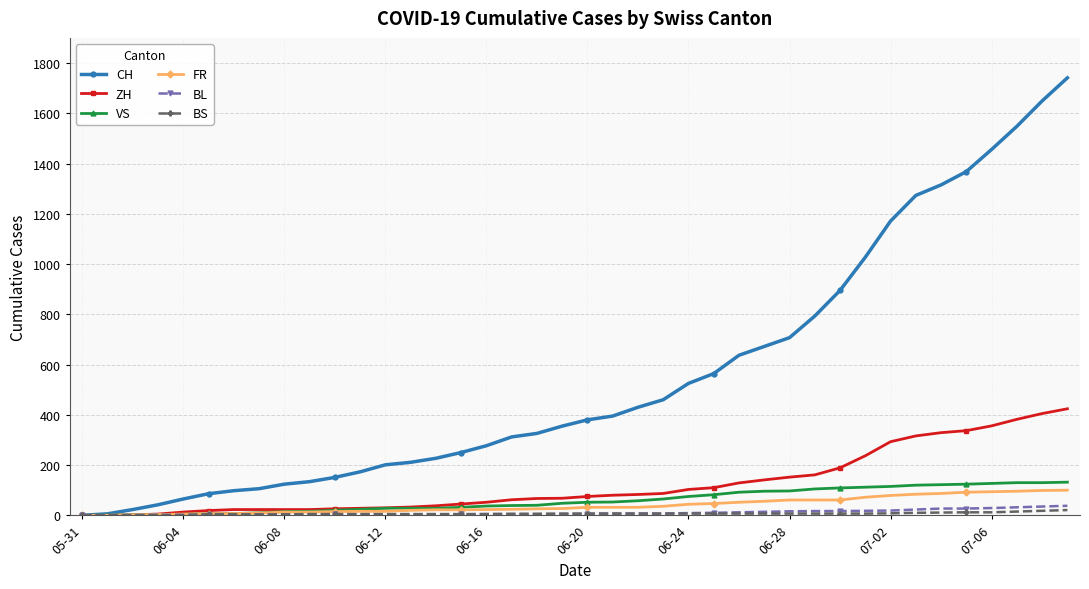

What is the average value of the FR series?

40